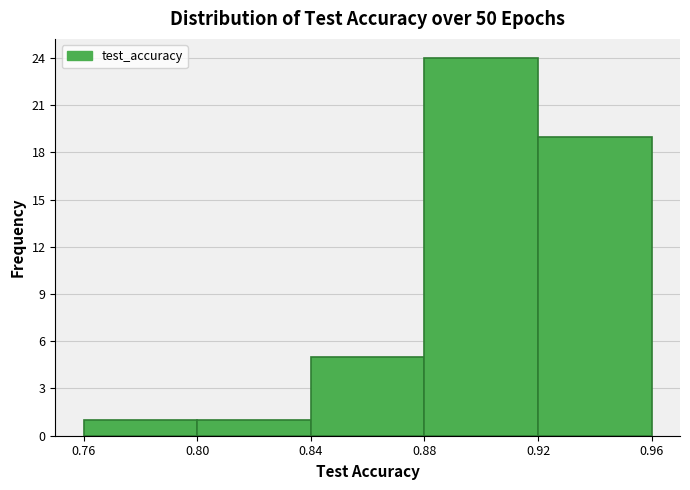

Over which range of the x-axis is the bar tallest?

0.88 to 0.92